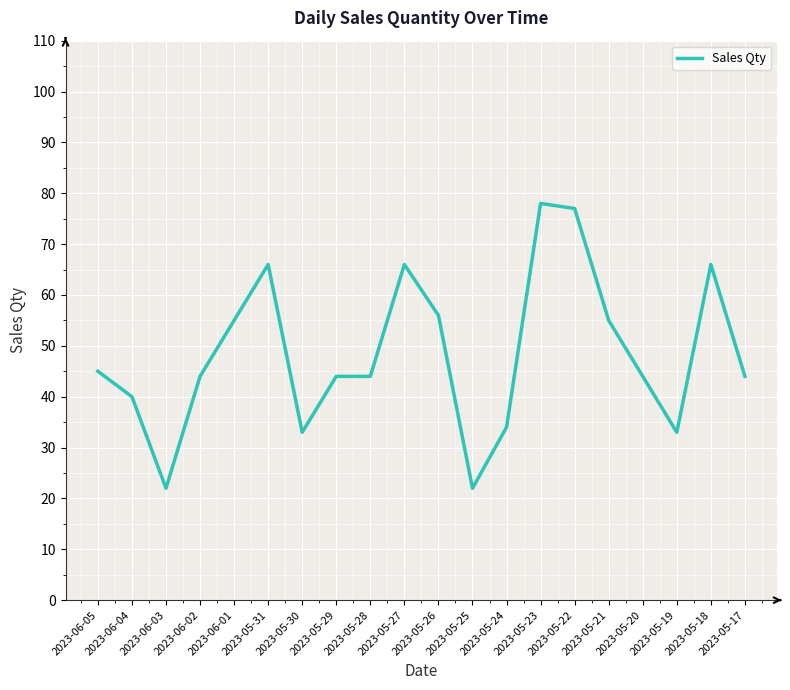

Where does the data first go above 44?

2023-06-05